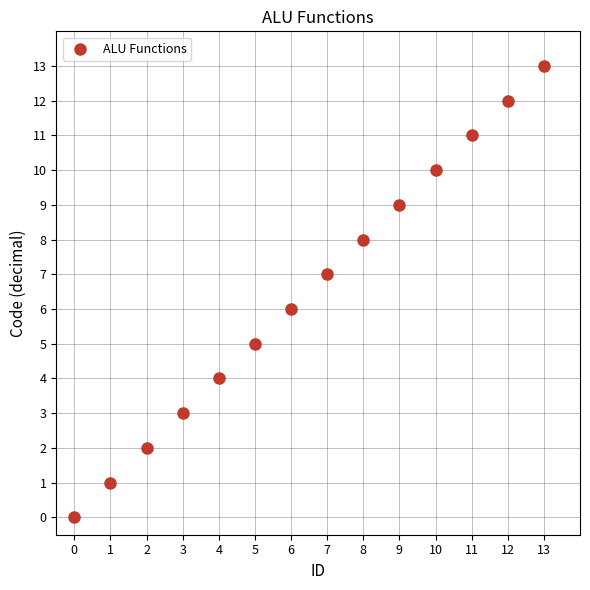

What is the range of Y values (max minus min)?

13